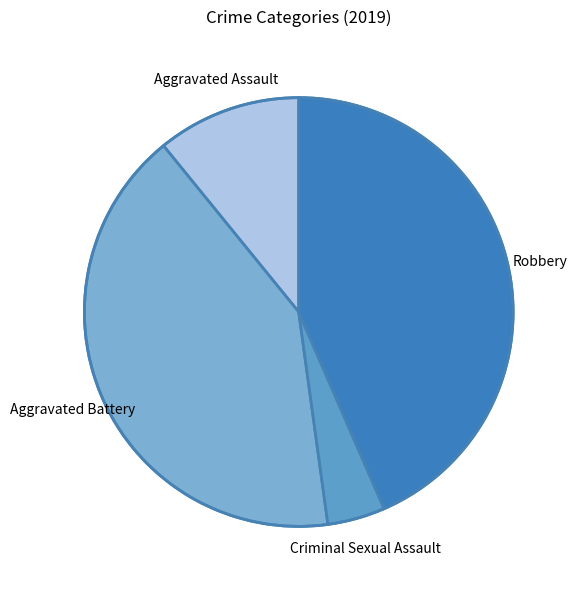

Approximately how many times larger is the value at Aggravated Assault compared to Aggravated Battery?

0.3